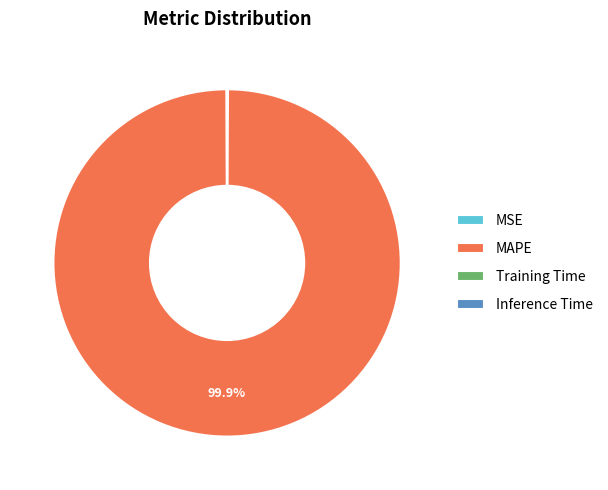

What is the largest slice in the pie chart?

MAPE